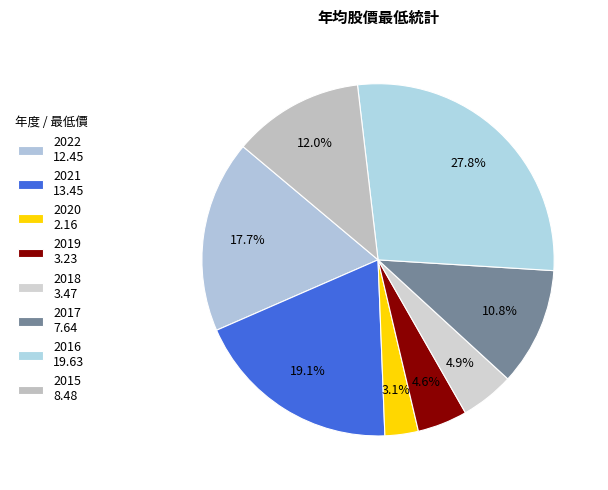

How many slices are in this pie chart?

8